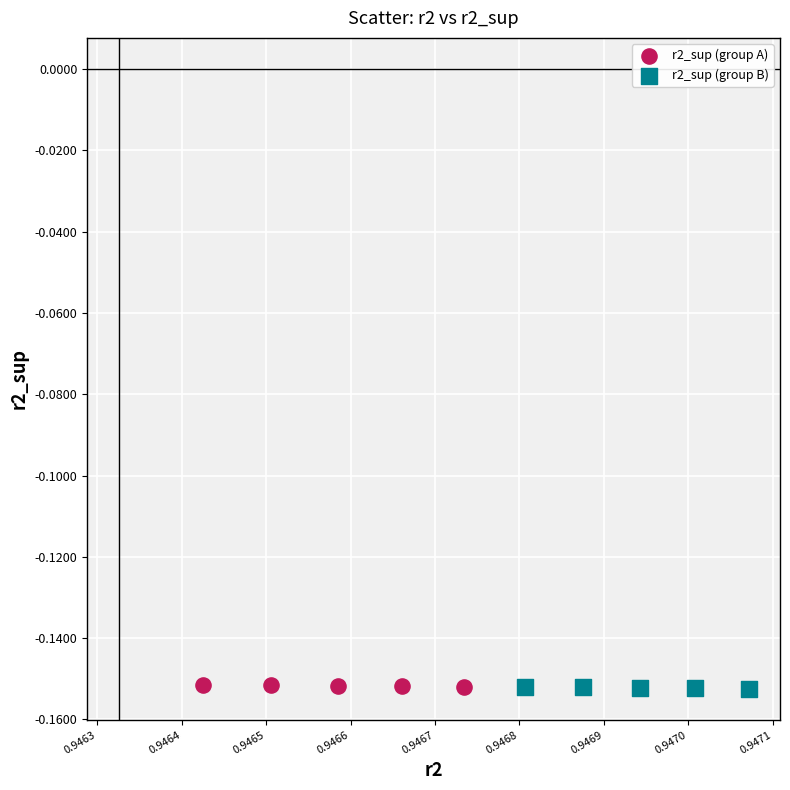

What are all the series names shown in the legend?

r2_sup (group A), r2_sup (group B)